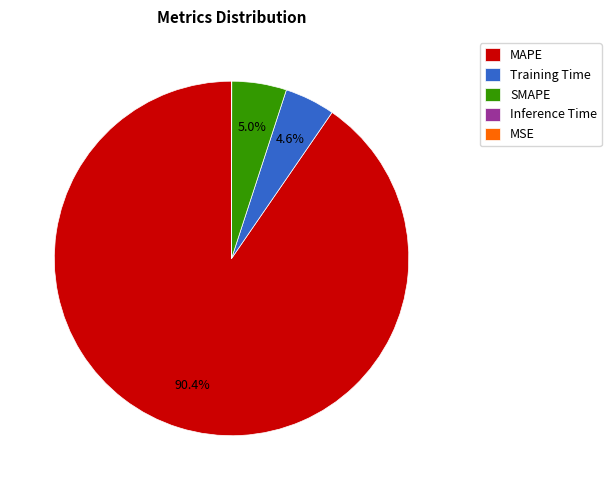

The MAPE slice represents 90% of the pie. True or false?

True